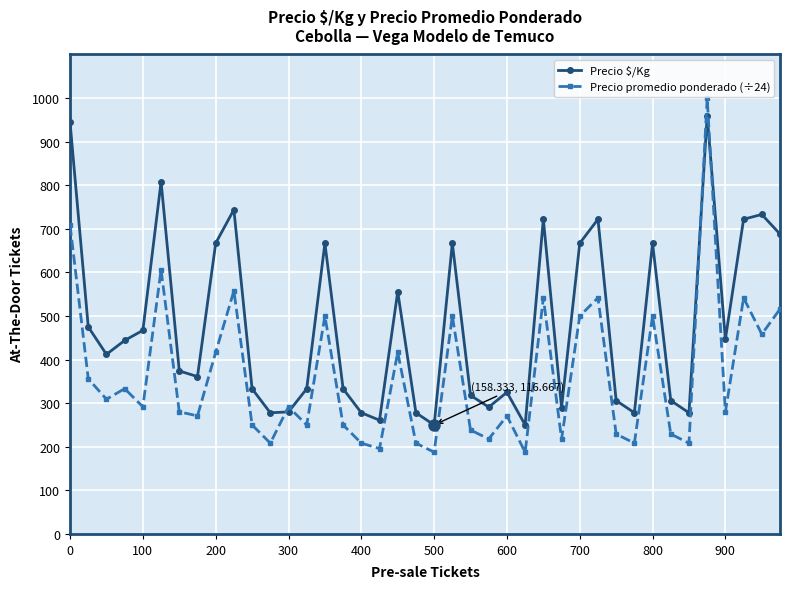

What is the value of the Precio promedio ponderado (÷24) point at the 22nd from the left?

500.0